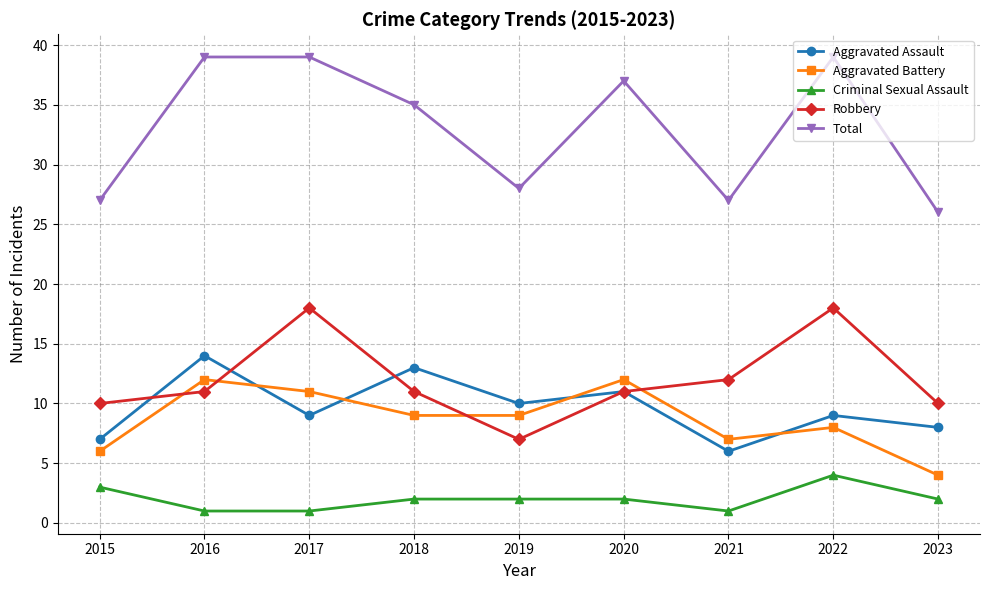

What is the maximum value shown in the chart?

39